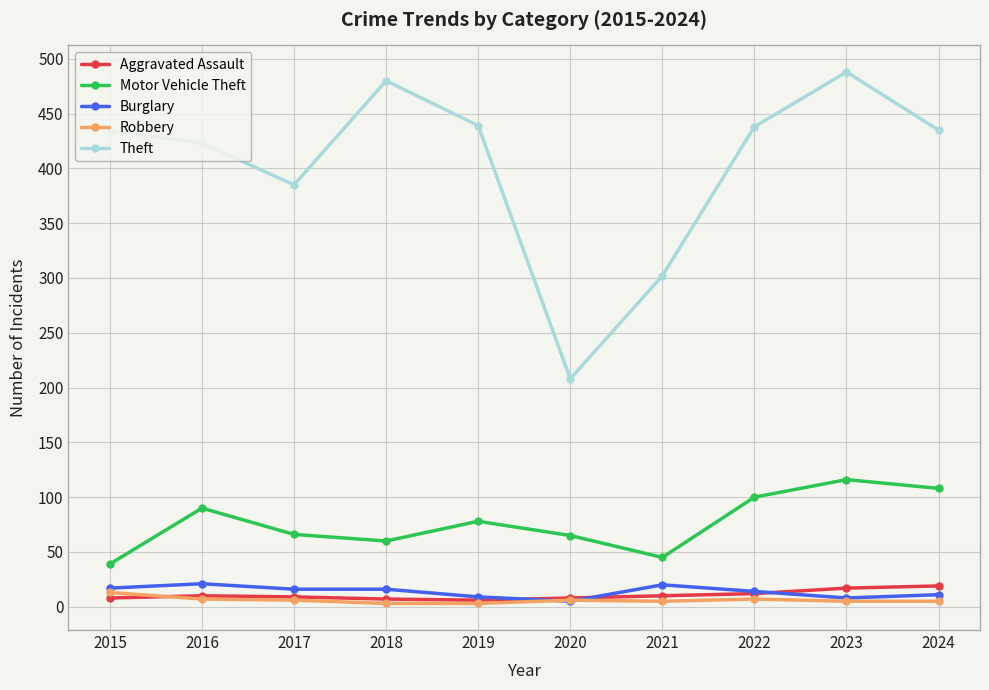

After their last crossing, which series has the higher values: Burglary or Robbery?

Burglary